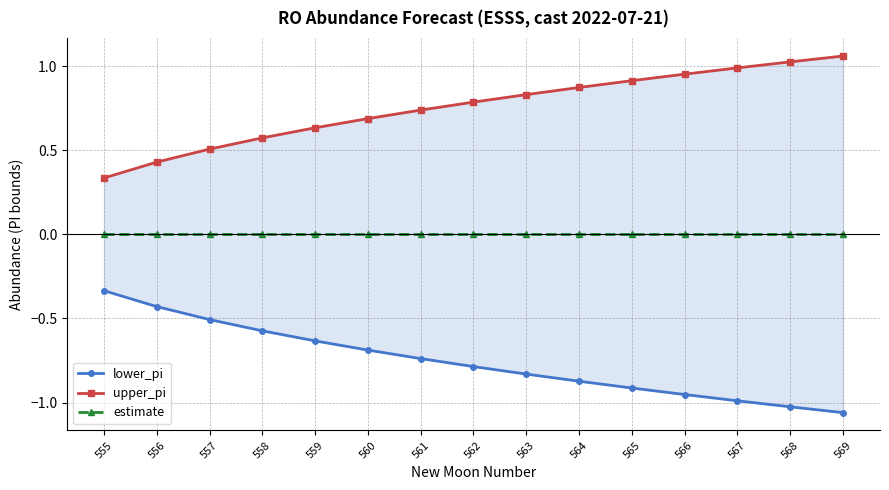

The estimate series shows 0.0 at 555. True or false?

True